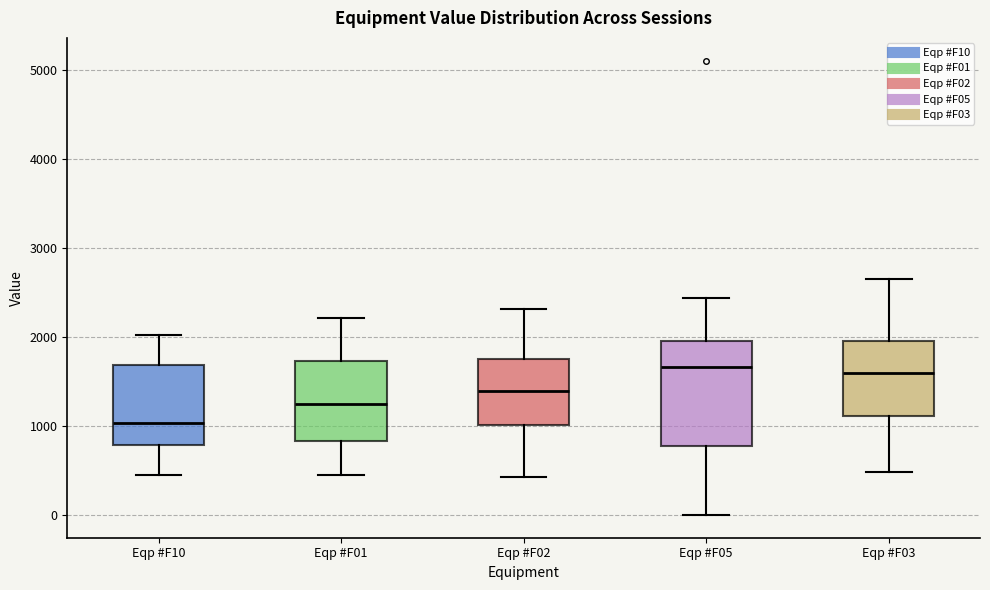

Which box's median line is the lowest?

Eqp #F10